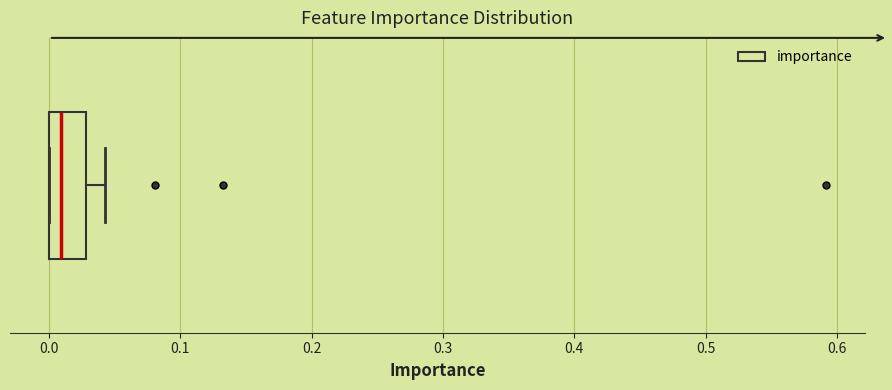

Transcribe this box plot: give where the median line is, the range the box spans, and where the two whiskers end, as read against the x-axis. The values are not printed on the chart, so give them approximately, as read against the axis.

median 0.01, box 0.00 to 0.03, whiskers 0.00 to 0.04